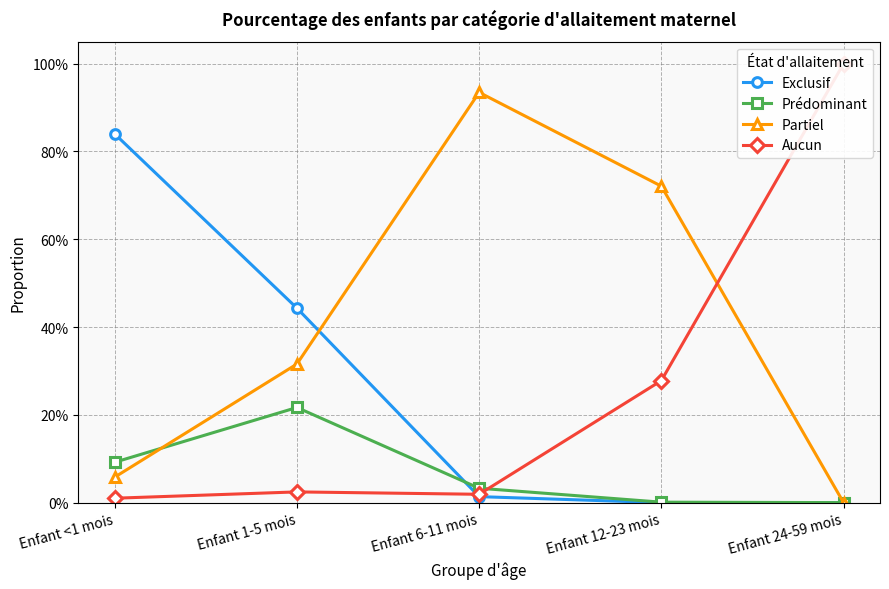

The Prédominant series shows 0.1 at Enfant <1 mois. True or false?

True